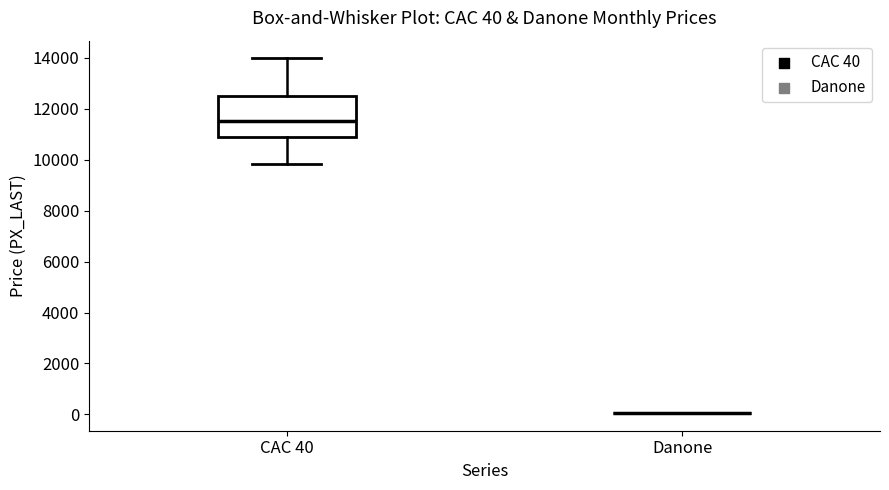

Which box is the tallest, from its lower edge to its upper edge?

CAC 40